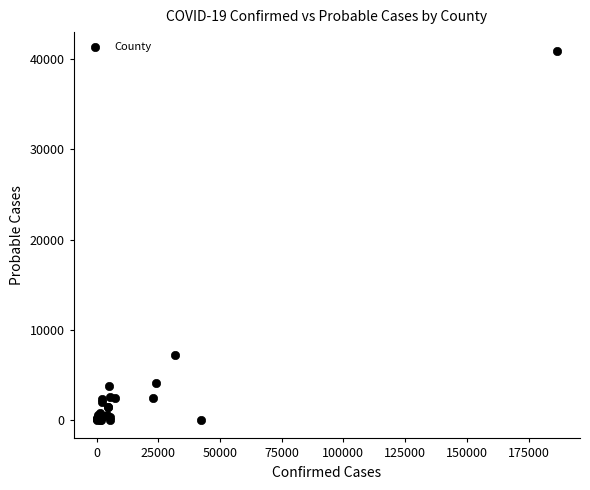

What Y value in the scatter plot is closest to 20475?

7146